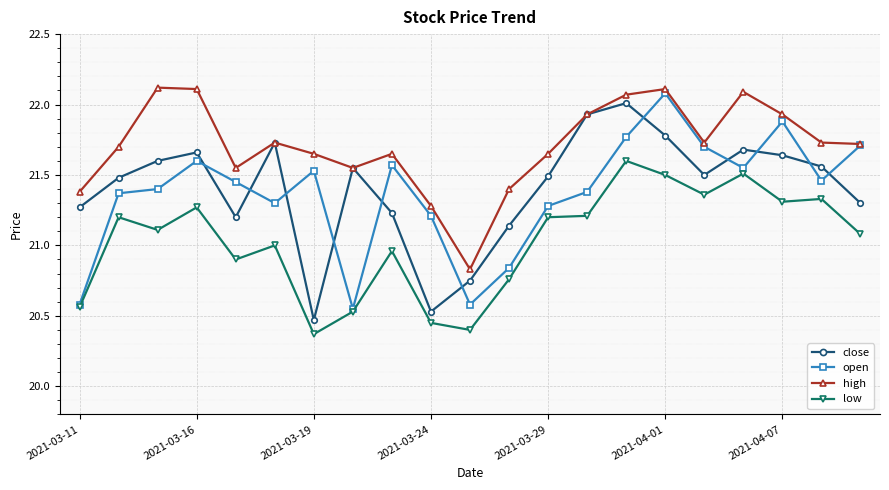

True or false: close and low cross at least once.

False